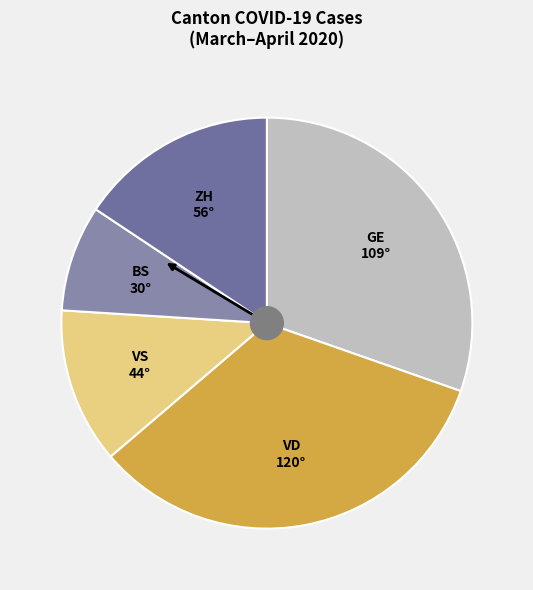

Rank the categories by value from lowest to highest.

BS, VS, ZH, GE, VD